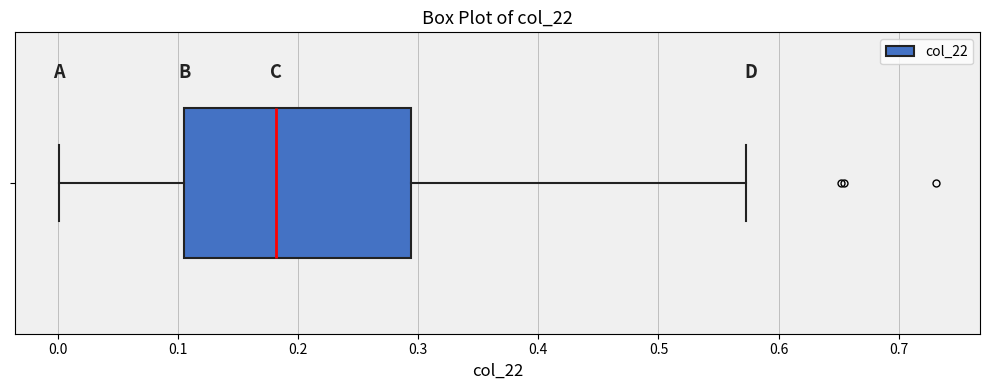

Read this box plot against the x-axis: the position of the median line, the range covered by the box, and the ends of both whiskers. The values are not printed on the chart, so give them approximately, as read against the axis.

median 0.18, box 0.11 to 0.29, whiskers 0.00 to 0.57